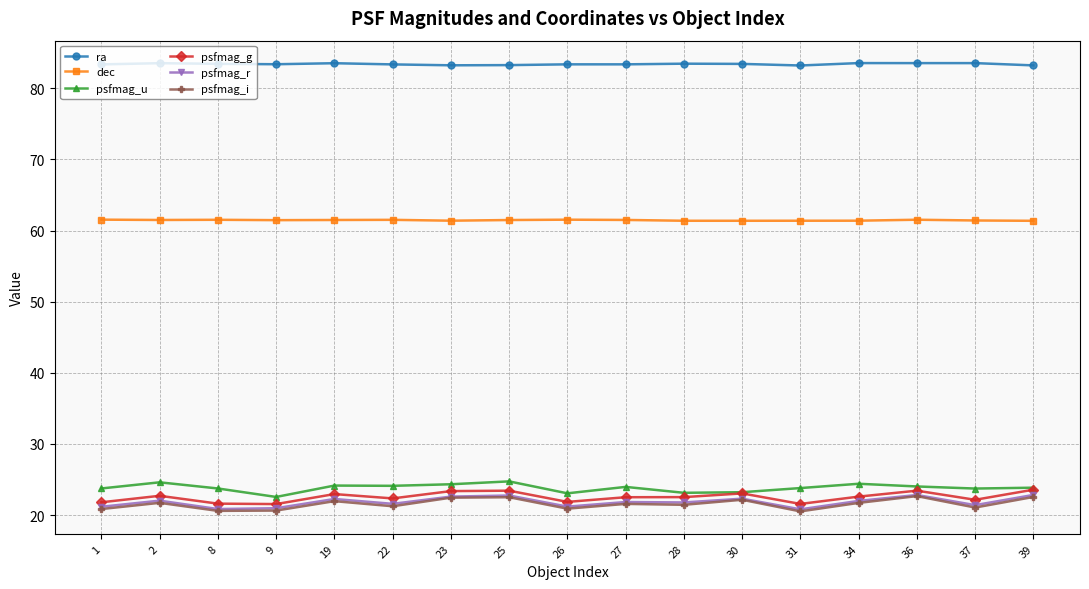

True or false: psfmag_i and dec intersect in this chart.

False